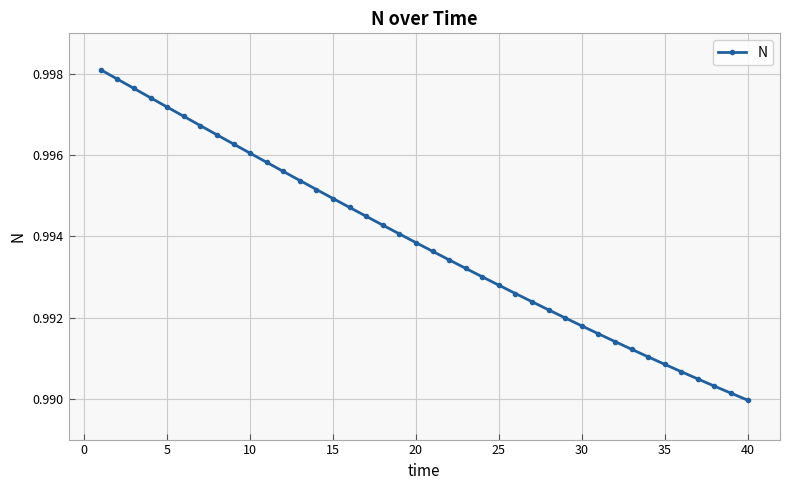

How many values are between 0 and 1?

40